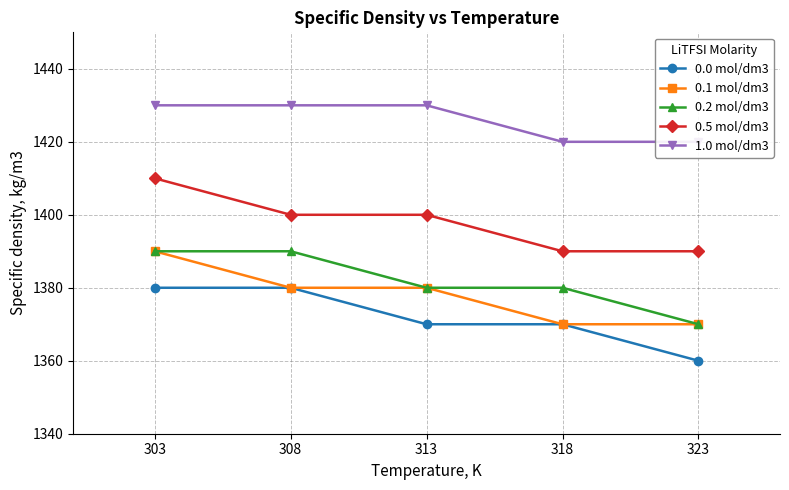

What is the difference between the 0.2 mol/dm3 values at 318 and 308?

10